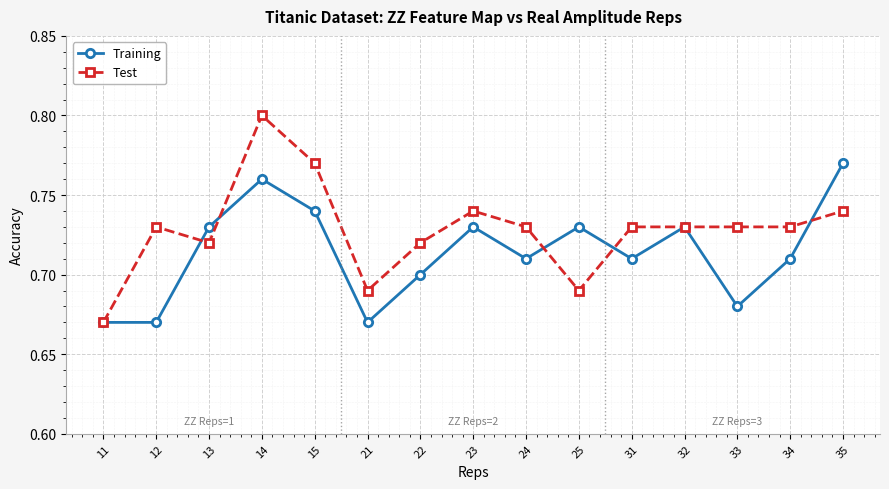

In Training, how many points are higher than both neighbors (excluding endpoints)?

4